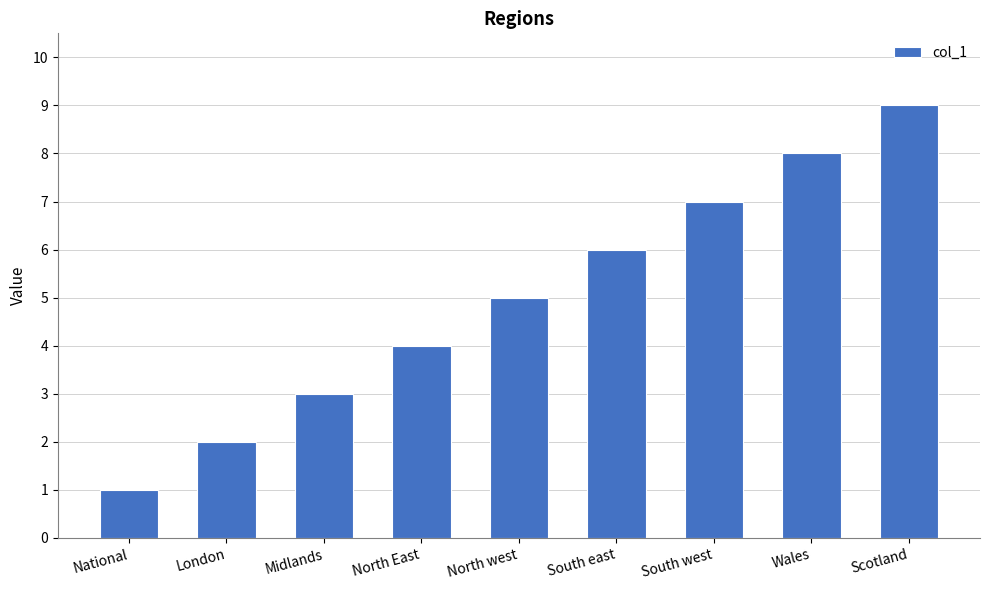

What is the label of the 5th bar from the right?

North west